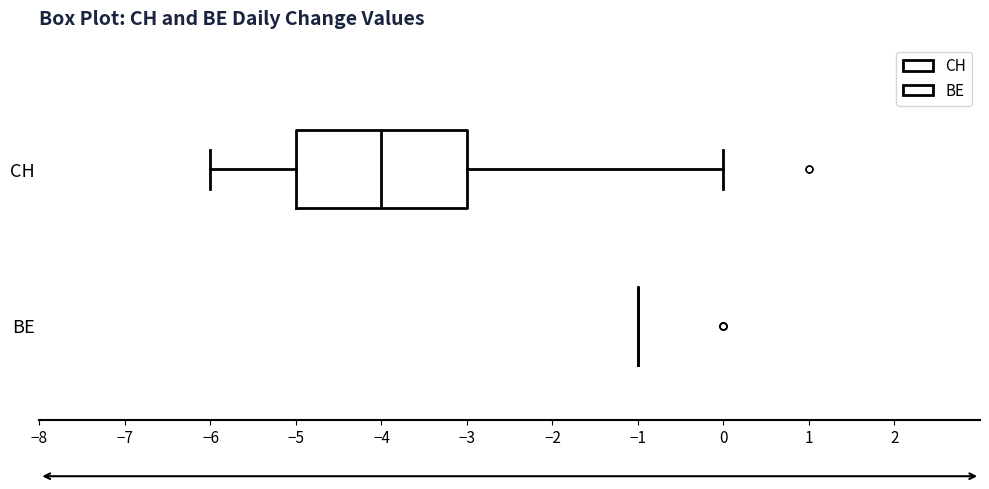

Reading bottom to top, read every box against the x-axis: the position of its median line, the range the box covers, and the ends of its whiskers. The values are not printed on the chart, so give them approximately, as read against the axis.

BE: box collapsed to a line at -1, whiskers -1 to -1
CH: median -4, box -5 to -3, whiskers -6 to 0